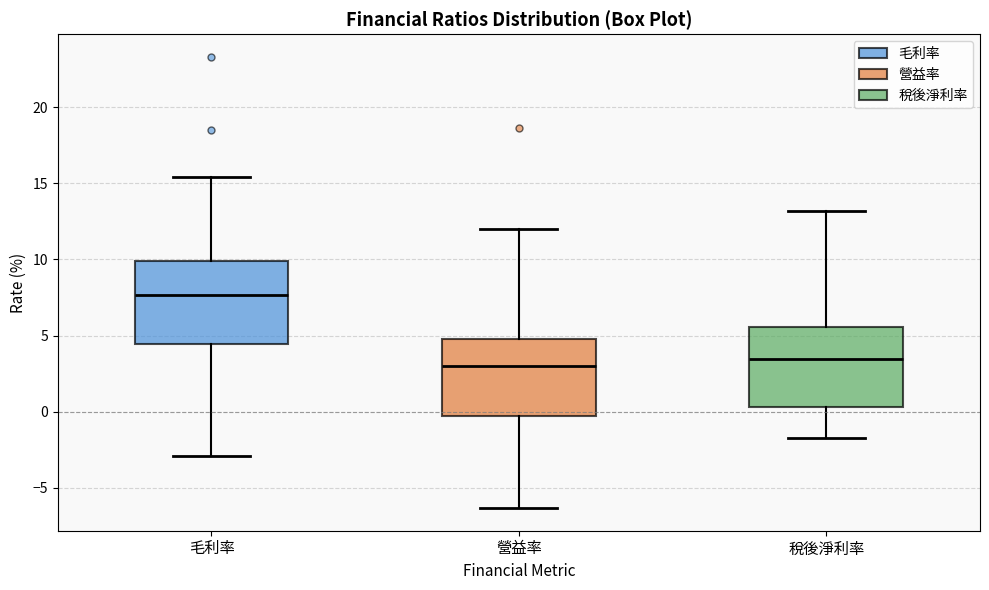

Which box's median line is the highest?

毛利率